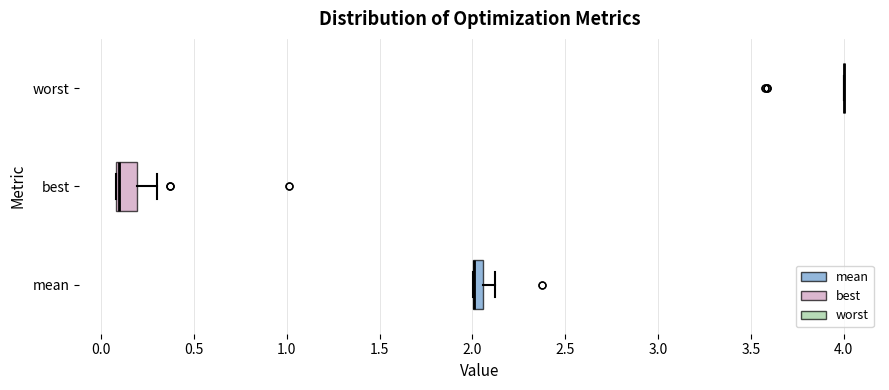

Which box is the widest, from its left edge to its right edge?

best